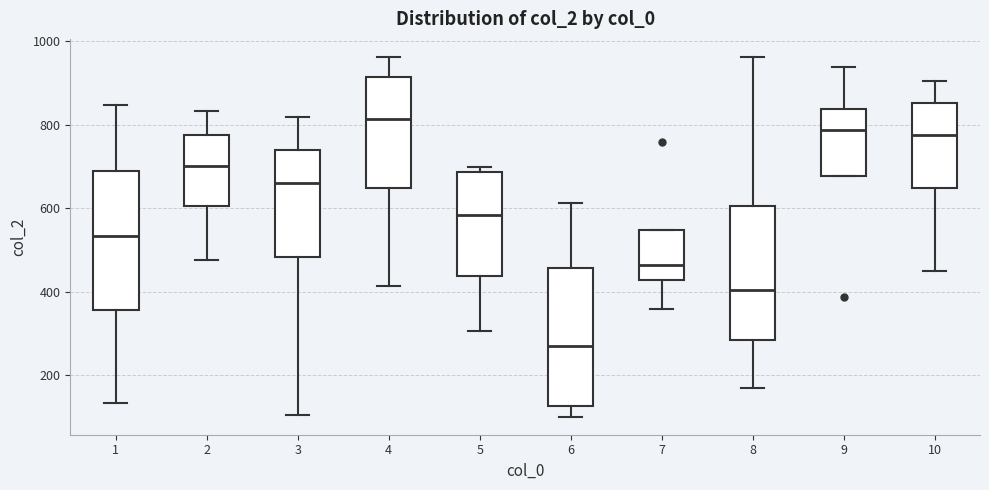

Which box has the highest median line?

4